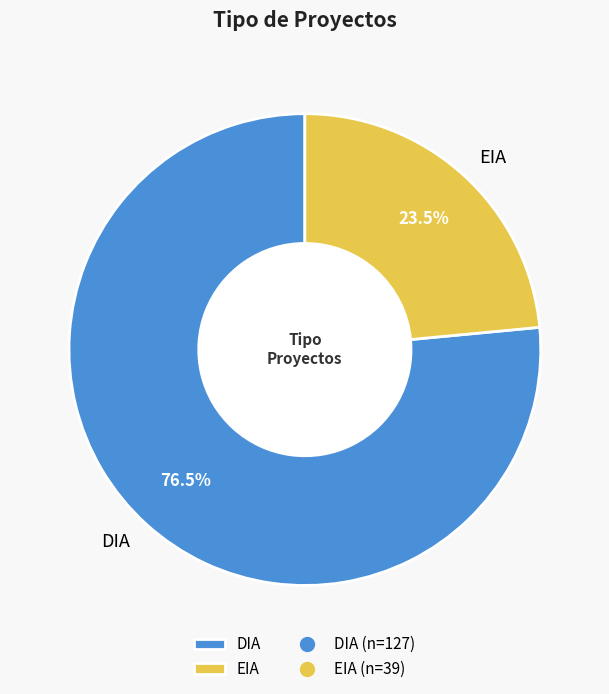

What is the ratio of the value at EIA to the value at DIA?

0.3